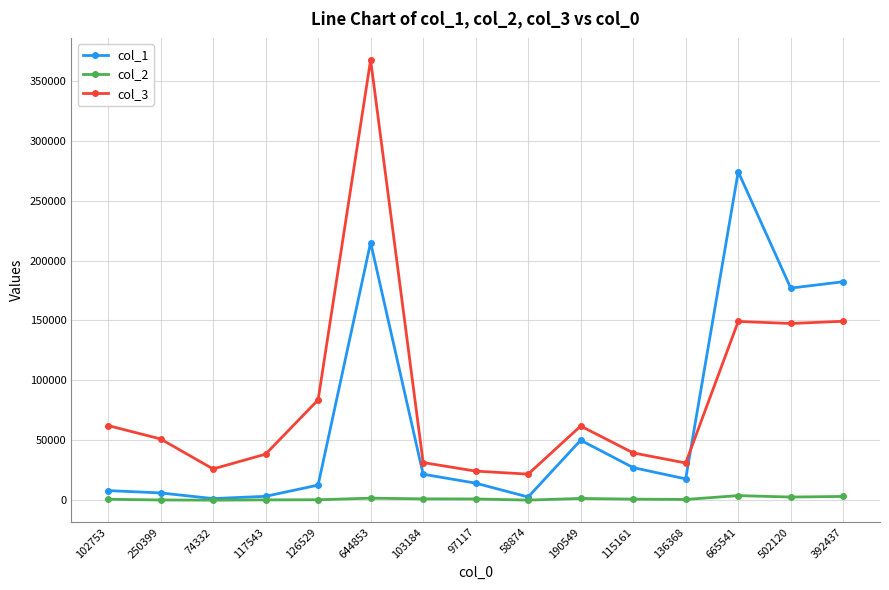

What position from the right is 126529?

11